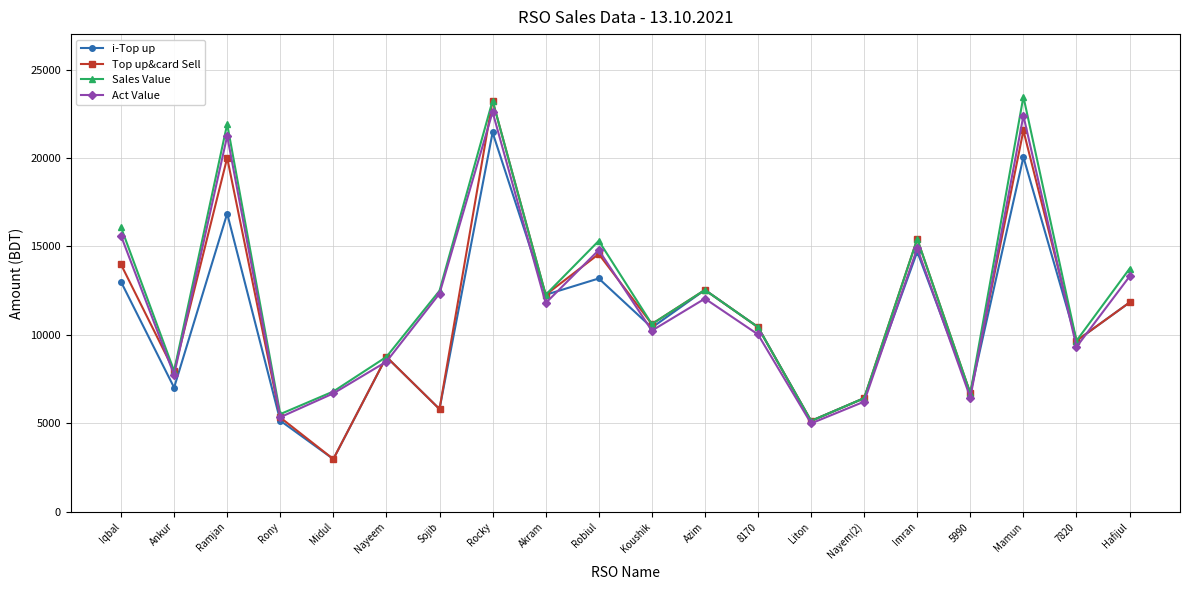

What is the label of the 15th point from the left?

Nayem(2)